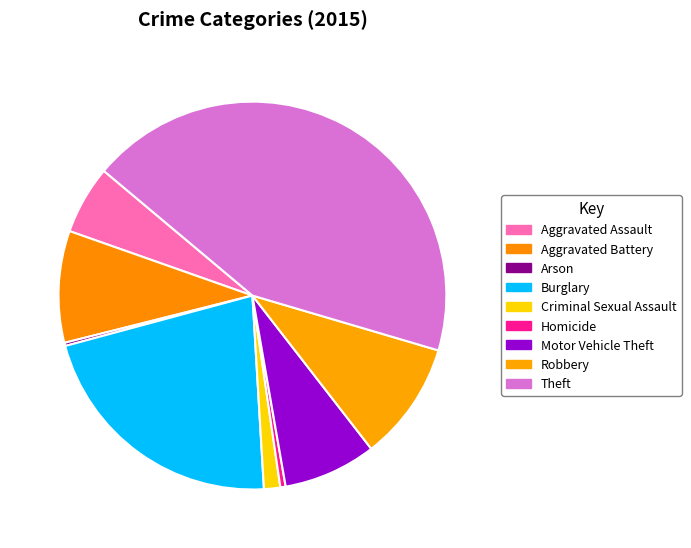

Does Theft represent more than half of the total?

No